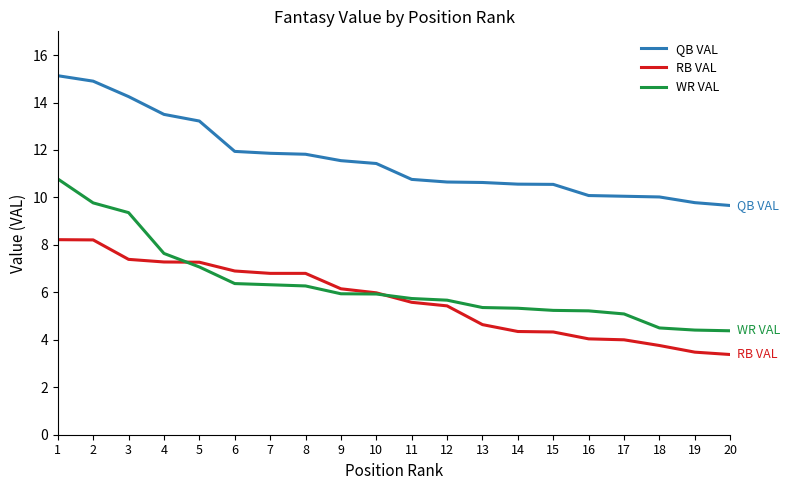

Which series ends up on top after the final intersection of RB VAL and WR VAL?

WR VAL